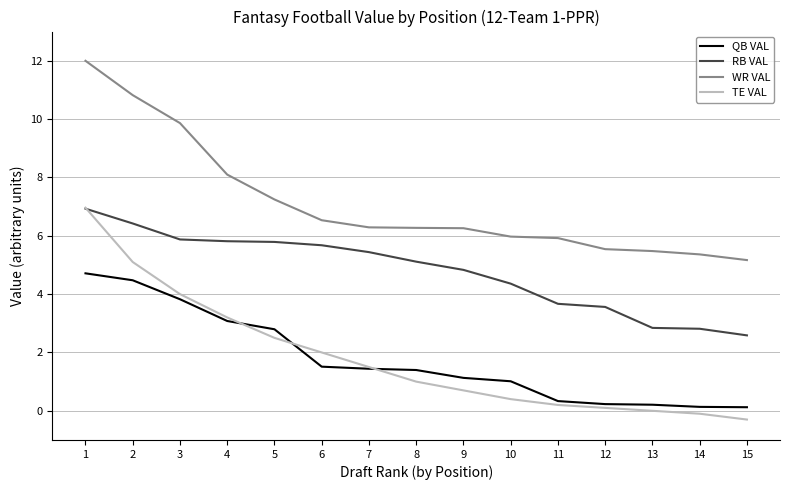

Is the value of RB VAL at 4 greater than the value of QB VAL at 7?

Yes